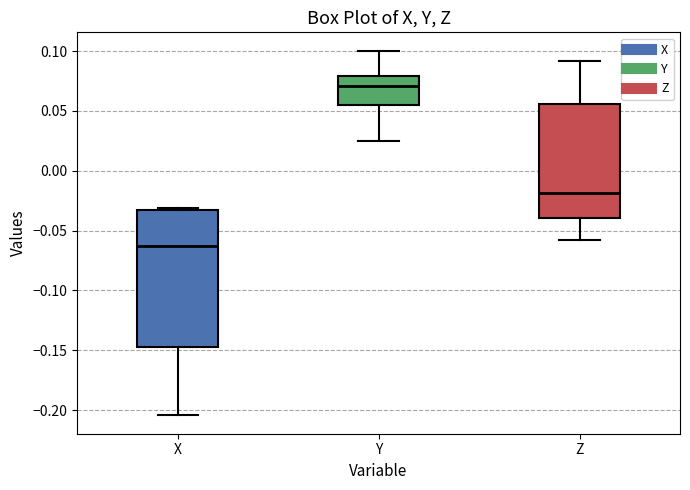

Reading left to right, transcribe this box plot: for each box, give where its median line is, the range the box spans, and where its two whiskers end, as read against the y-axis. The values are not printed on the chart, so give them approximately, as read against the axis.

X: median -0.065, box -0.145 to -0.035, whiskers -0.205 to -0.030
Y: median 0.070, box 0.055 to 0.080, whiskers 0.025 to 0.100
Z: median -0.020, box -0.040 to 0.055, whiskers -0.060 to 0.090